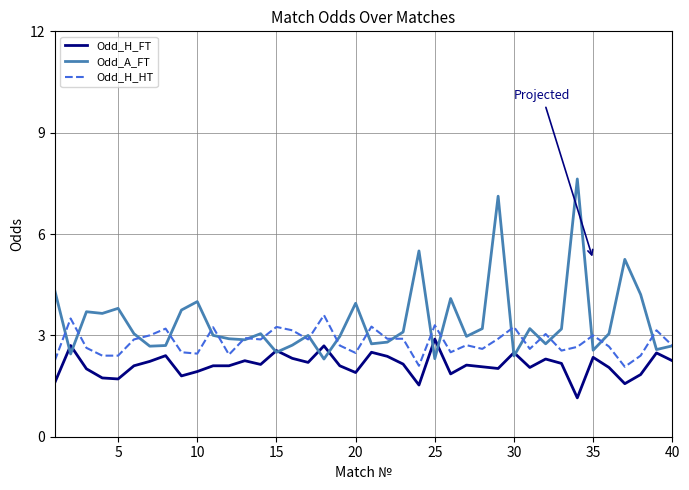

What is the minimum value for Odd_H_HT?

2.1